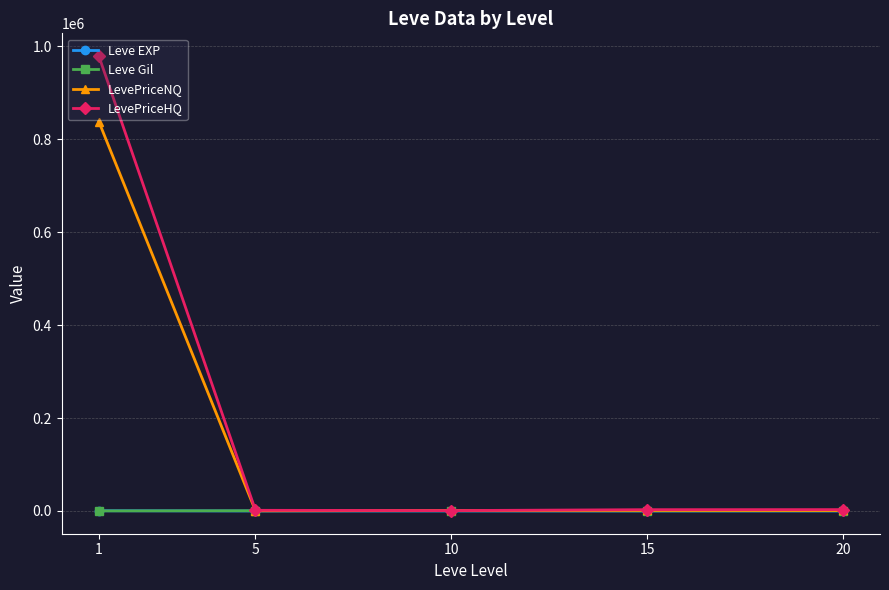

What is the difference between the second highest and minimum values in the Leve Gil series?

413.2